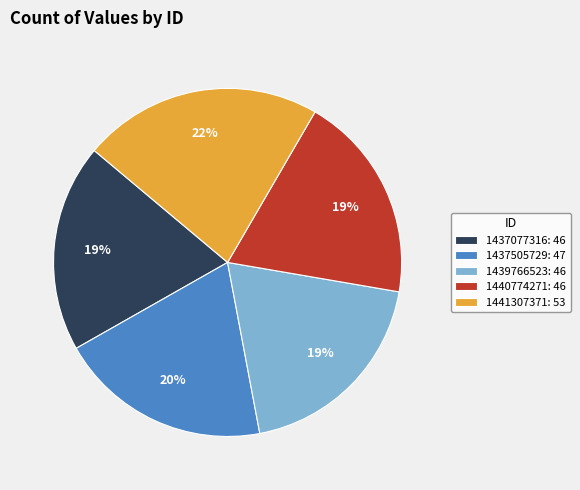

What is the ratio of the value at 1441307371 to the value at 1439766523?

1.2